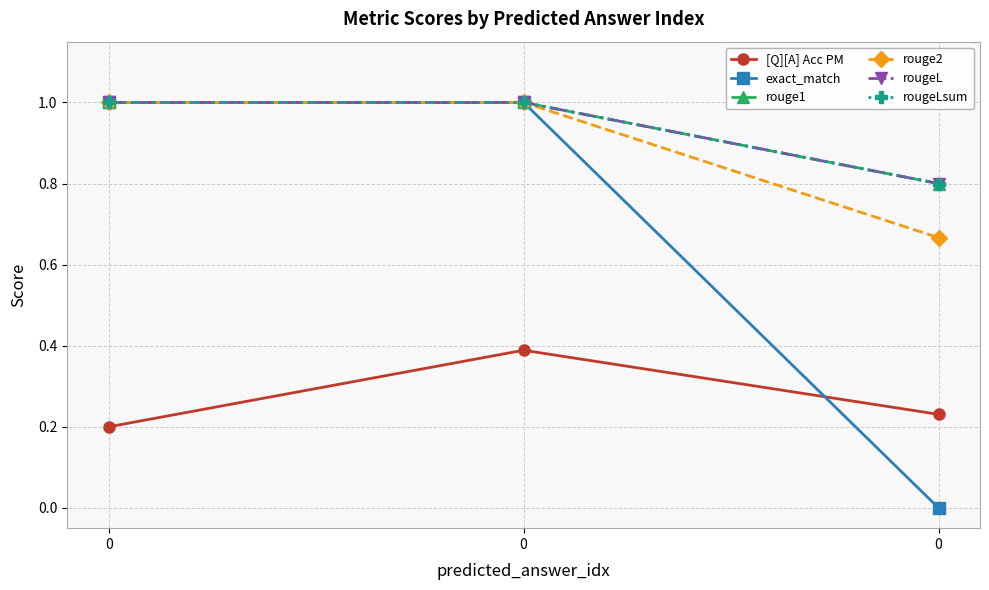

Reading left to right, transcribe all the data shown in this chart.

[Q][A] Acc PM: 0.2	0.4	0.2
exact_match: 1.0	1.0	0.0
rouge1: 1.0	1.0	0.8
rouge2: 1.0	1.0	0.7
rougeL: 1.0	1.0	0.8
rougeLsum: 1.0	1.0	0.8